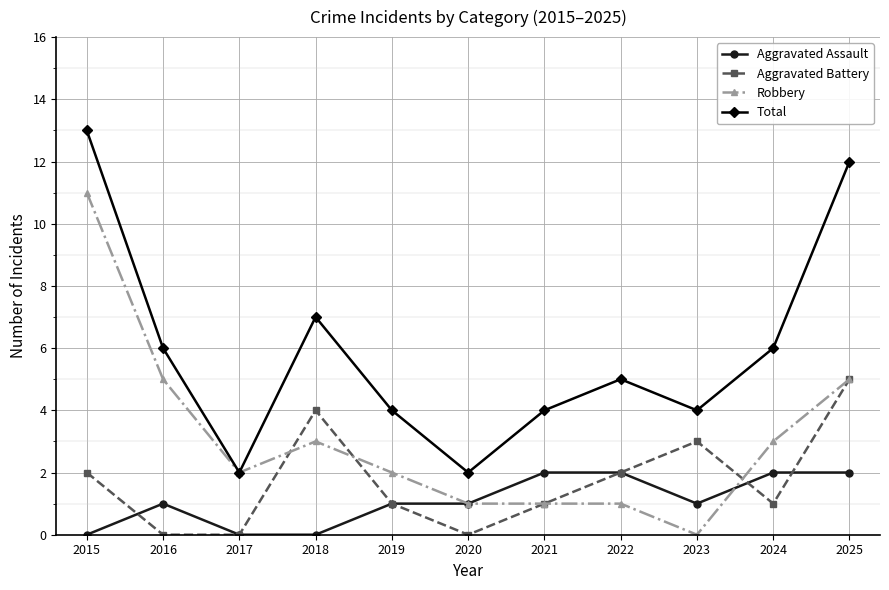

What is the sum of the Total values at 2020 and 2019?

6